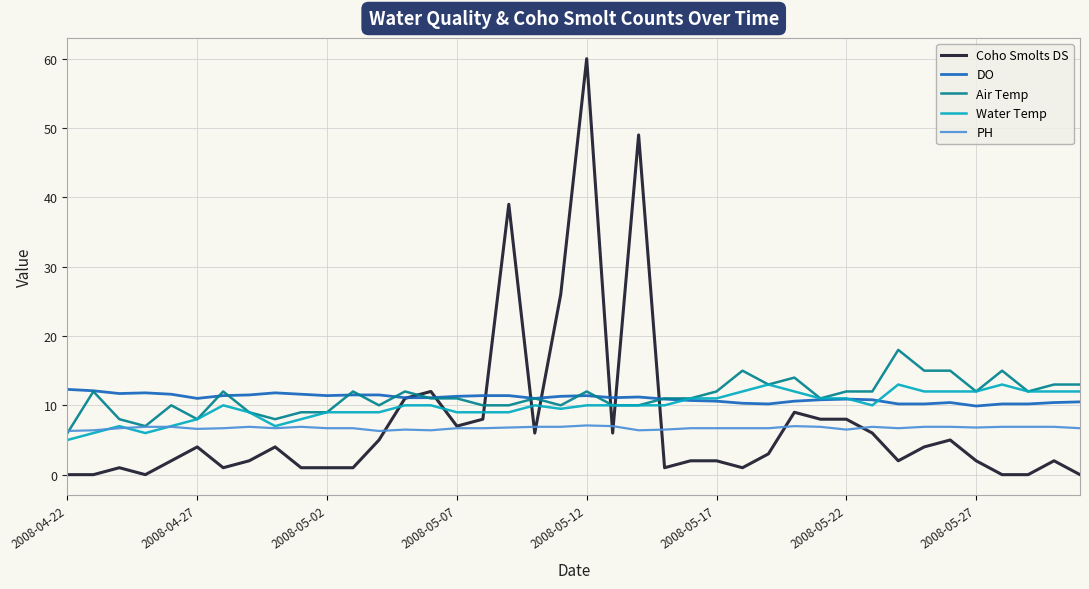

Which series has the largest range (max minus min)?

Coho Smolts DS